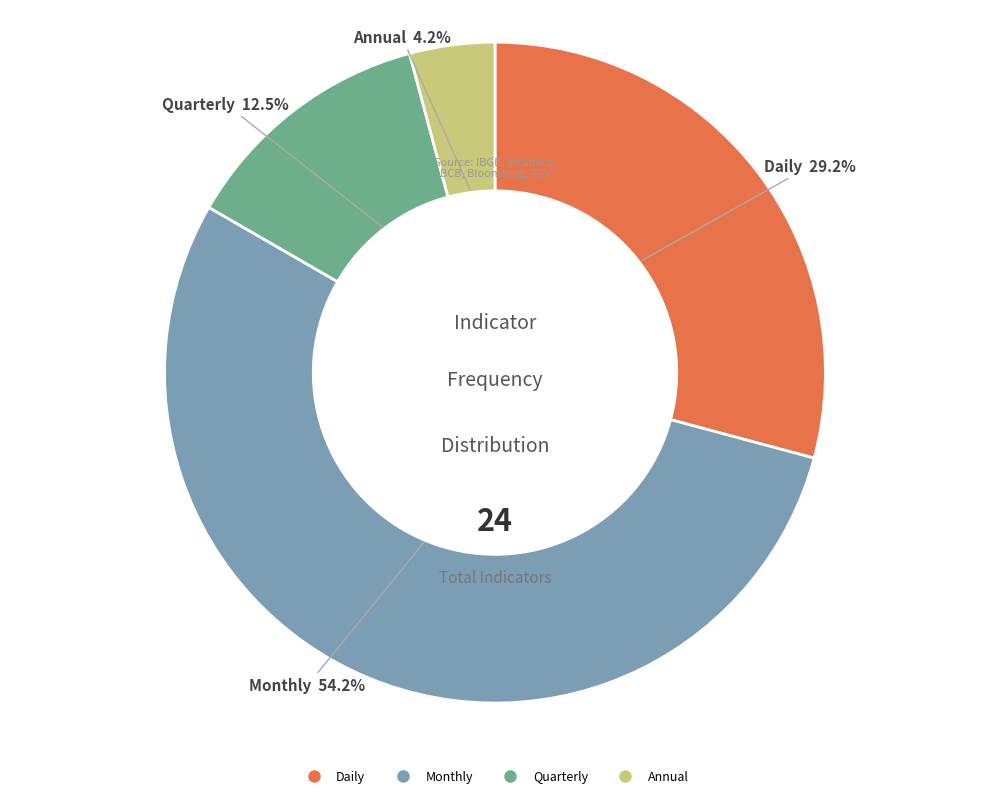

To the nearest percent, what is the combined percentage of Daily and Quarterly?

42%